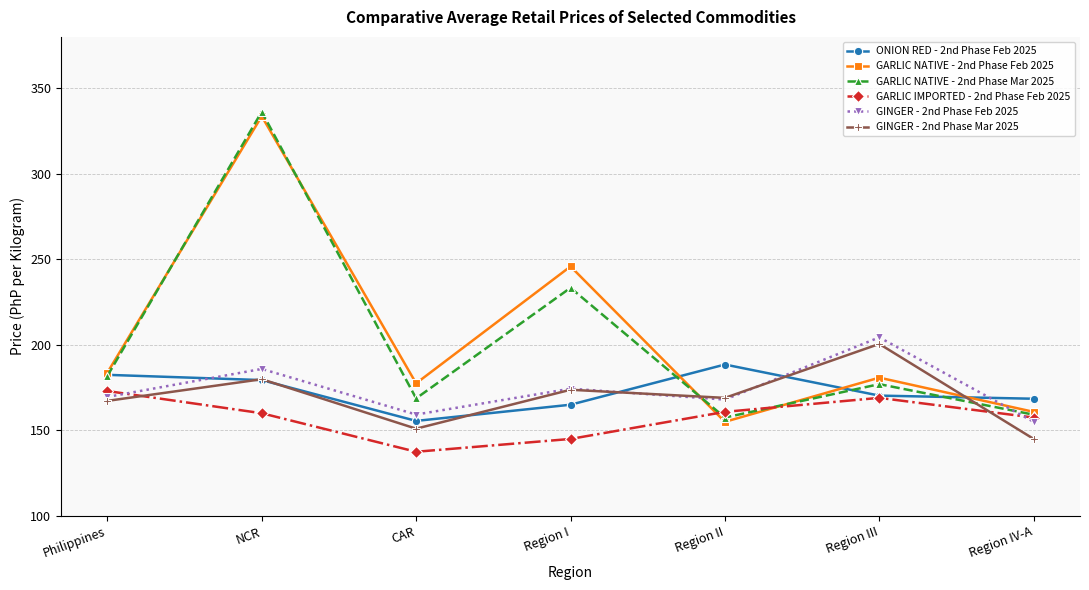

The value of GINGER - 2nd Phase Mar 2025 at Region II is 169.0. True or false?

True